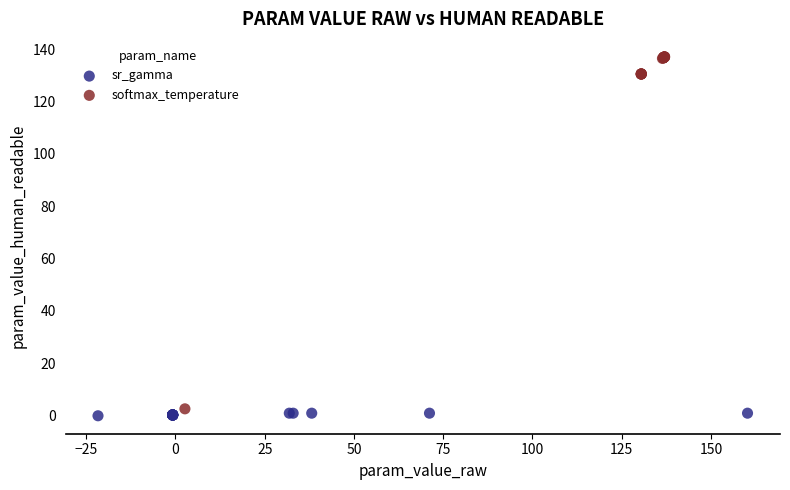

What are all the series names shown in the legend?

sr_gamma, softmax_temperature